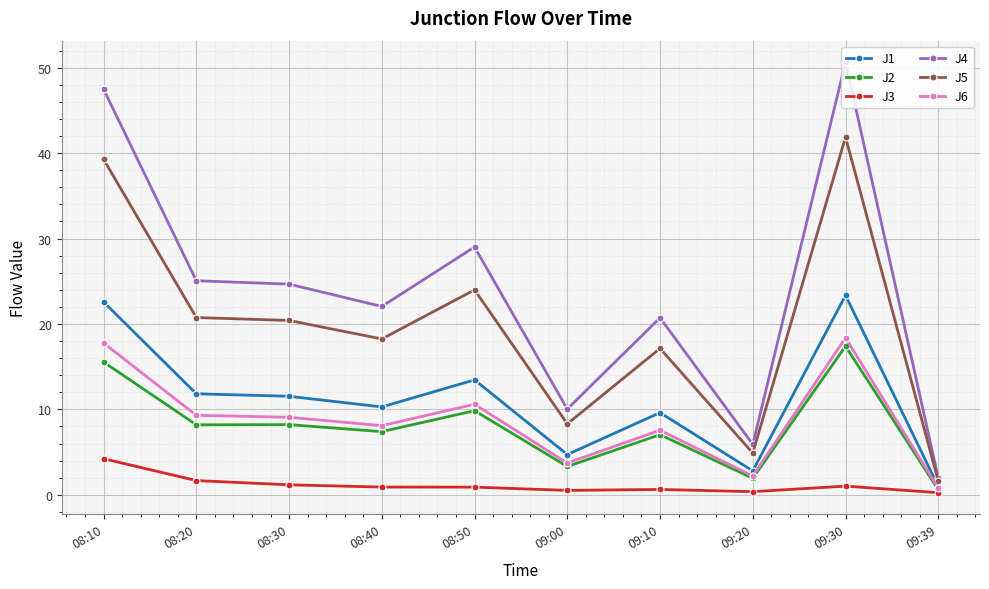

True or false: J4 has more than 0 points higher than both neighbors.

True